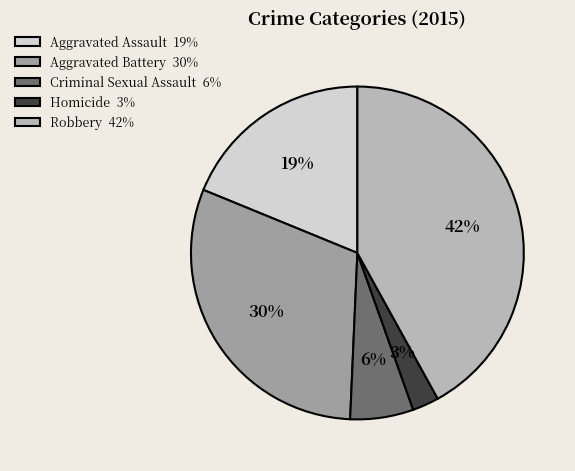

Rank the categories by value from lowest to highest.

Homicide, Criminal Sexual Assault, Aggravated Assault, Aggravated Battery, Robbery